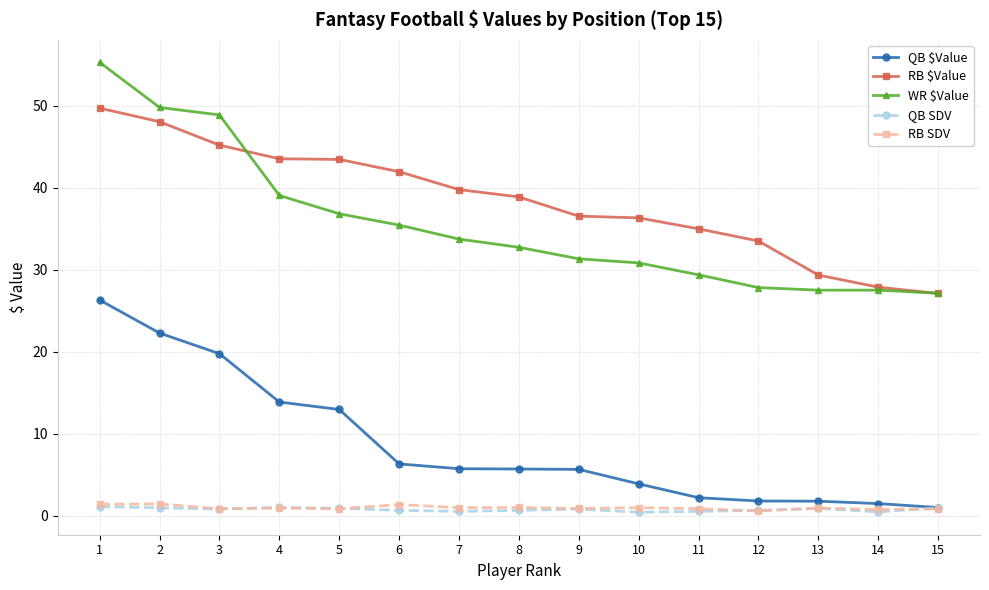

How many data points in QB $Value are above 5?

9